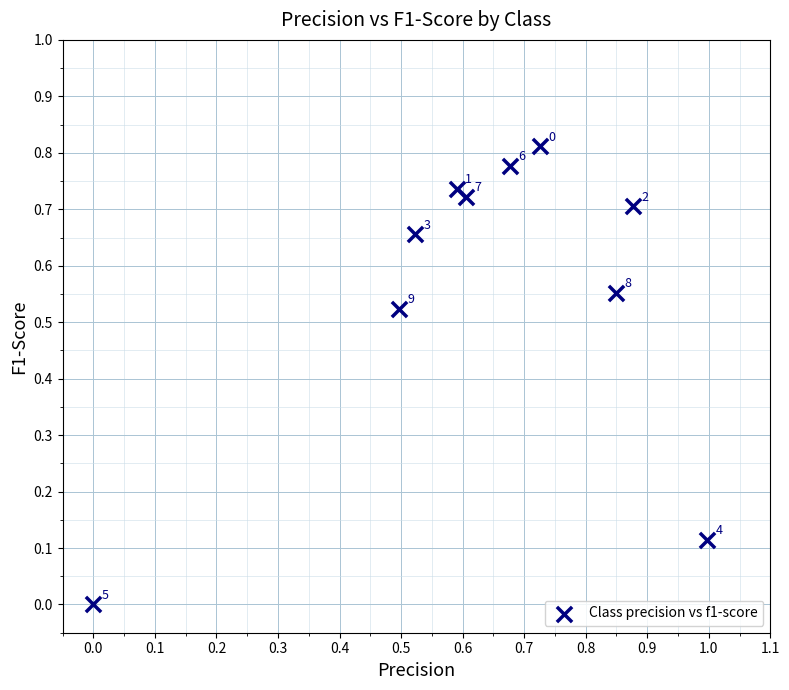

How many points are shown in the scatter plot?

10